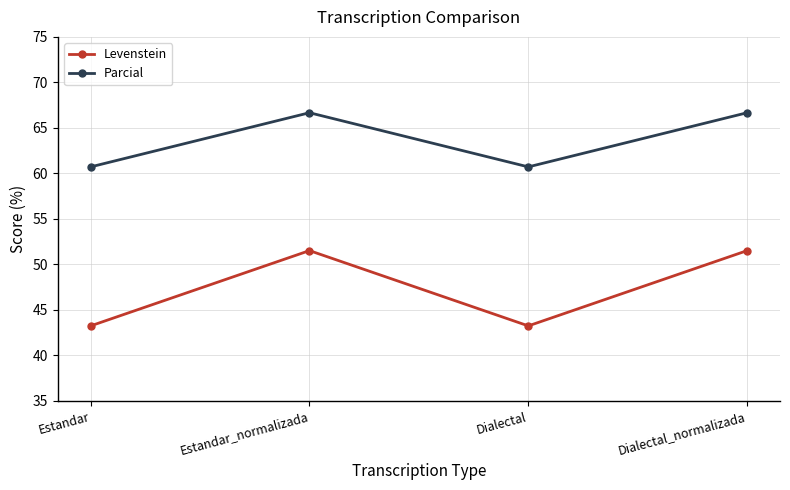

Reading left to right, transcribe all the data shown in this chart.

Levenstein: 43.2	51.5	43.2	51.5
Parcial: 60.7	66.7	60.7	66.7